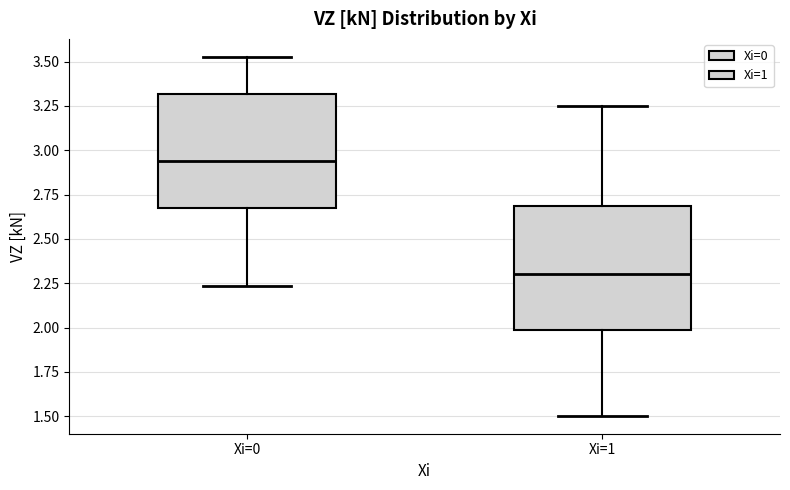

Reading left to right, transcribe this box plot: for each box, give where its median line is, the range the box spans, and where its two whiskers end, as read against the y-axis. The values are not printed on the chart, so give them approximately, as read against the axis.

Xi=0: median 2.95, box 2.70 to 3.30, whiskers 2.25 to 3.55
Xi=1: median 2.30, box 2.00 to 2.70, whiskers 1.50 to 3.25